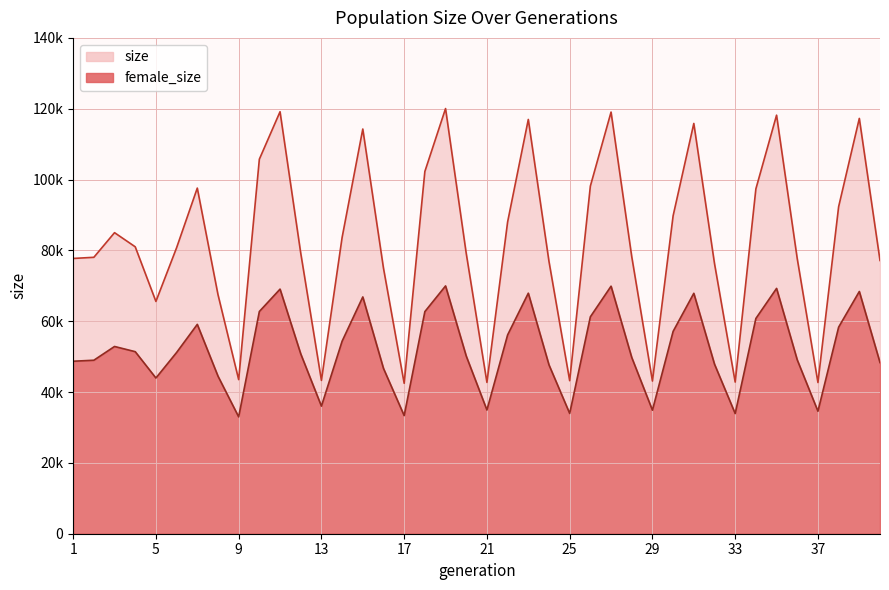

Which series has the largest total across all categories?

size